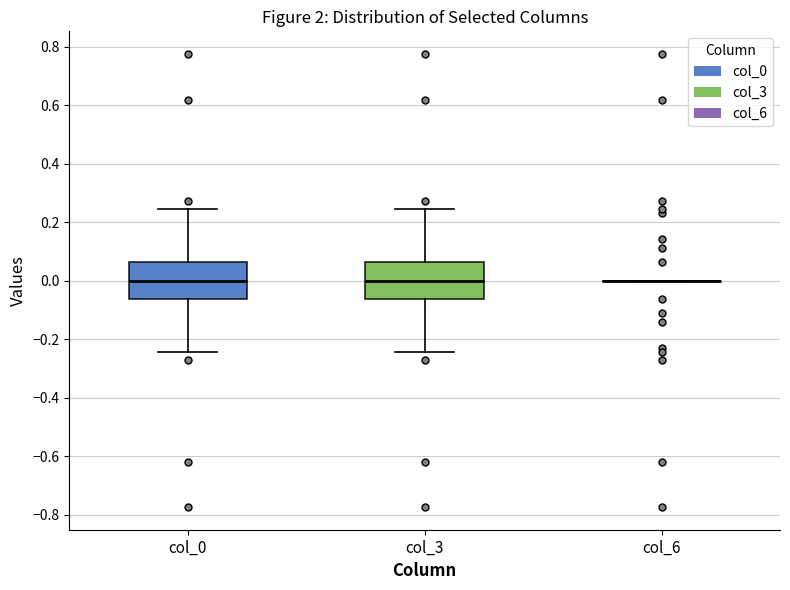

Reading left to right, transcribe this box plot: for each box, give where its median line is, the range the box spans, and where its two whiskers end, as read against the y-axis. The values are not printed on the chart, so give them approximately, as read against the axis.

col_0: median 0.00, box -0.06 to 0.06, whiskers -0.24 to 0.24
col_3: median 0.00, box -0.06 to 0.06, whiskers -0.24 to 0.24
col_6: box collapsed to a line at 0.00, whiskers 0.00 to 0.00